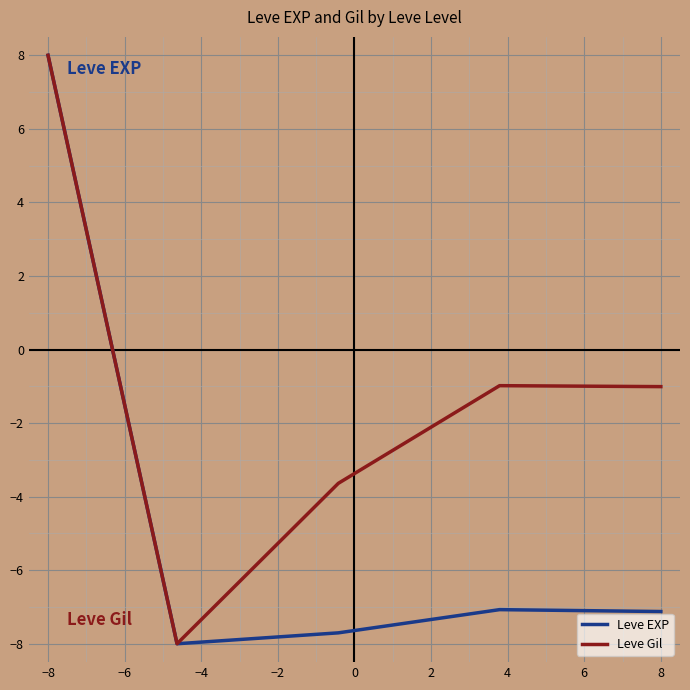

At how many categories does at least one series exceed -2?

3